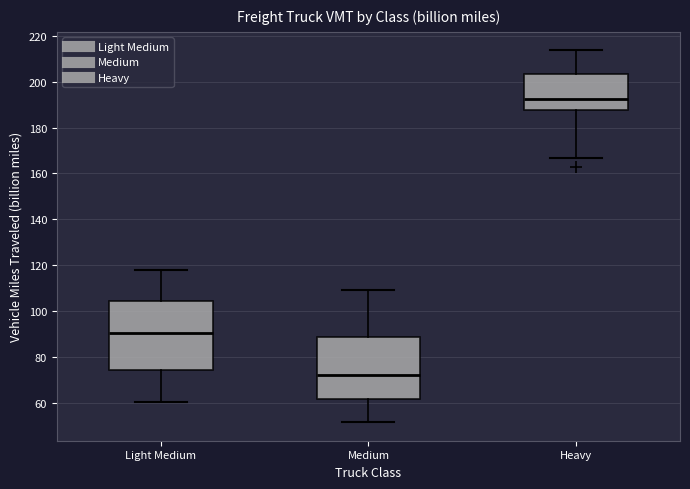

Where does the median line of the box for Light Medium sit on the y-axis? The values are not printed on the chart, so give them approximately, as read against the axis.

90